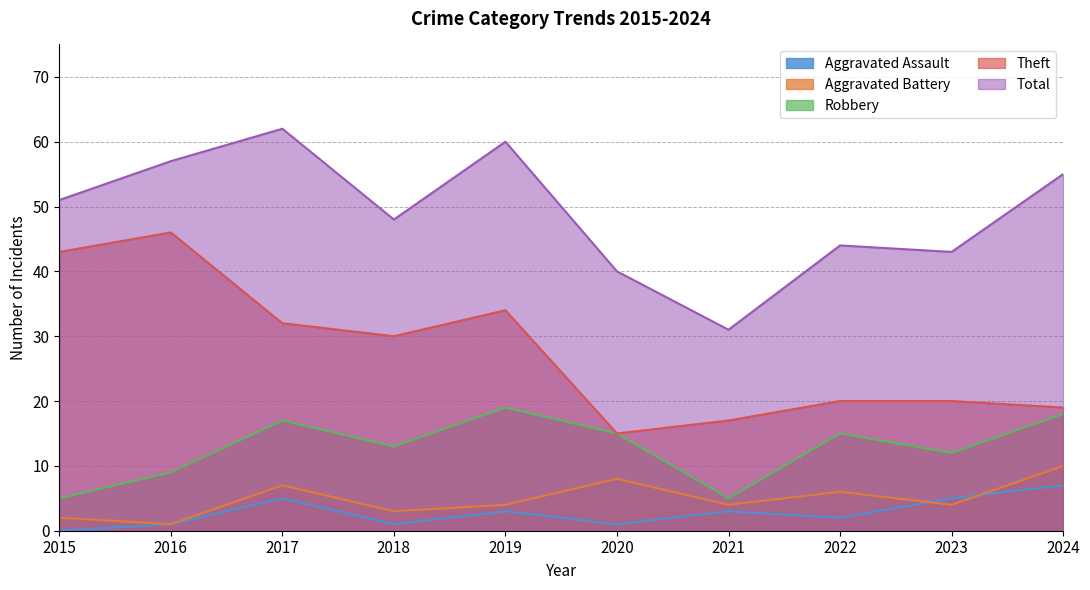

How many interior local peaks does the Robbery series have?

3